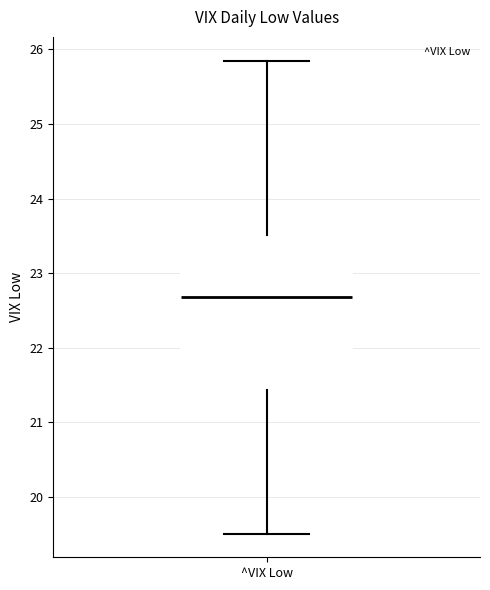

Transcribe this box plot: give where the median line is, the range the box spans, and where the two whiskers end, as read against the y-axis. The values are not printed on the chart, so give them approximately, as read against the axis.

median 22.7, box 21.4 to 23.5, whiskers 19.5 to 25.9